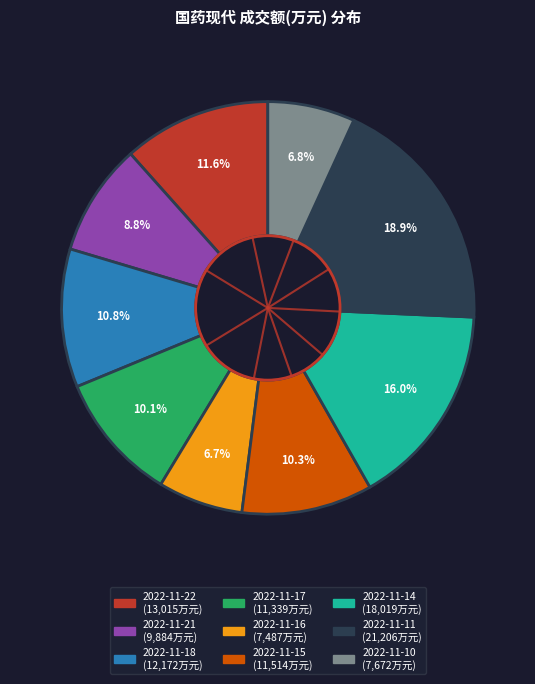

How much of the chart is everything except 2022-11-22?

88.4%